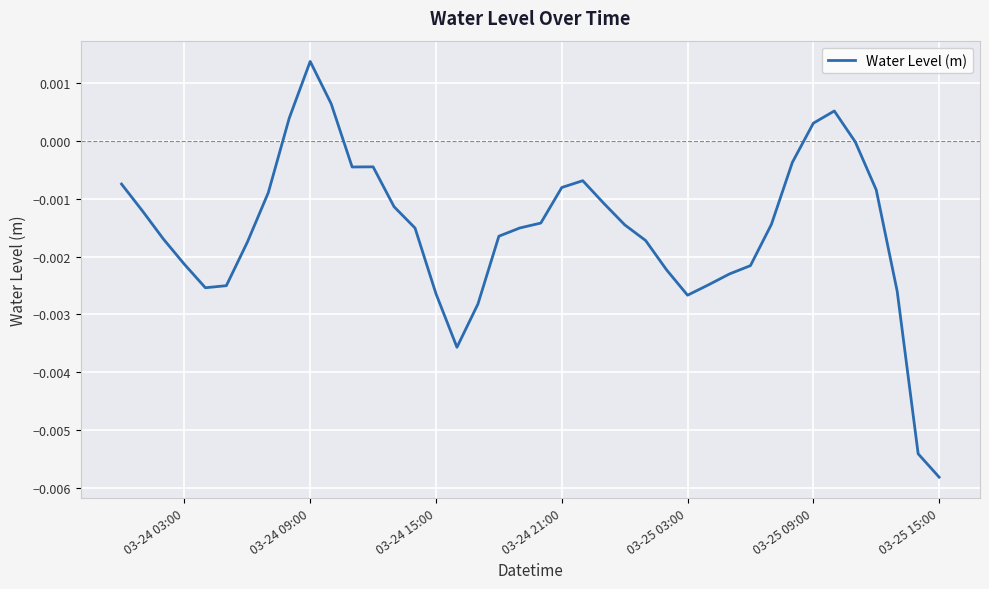

Which label corresponds to the smallest value in the chart?

03-25 15:00